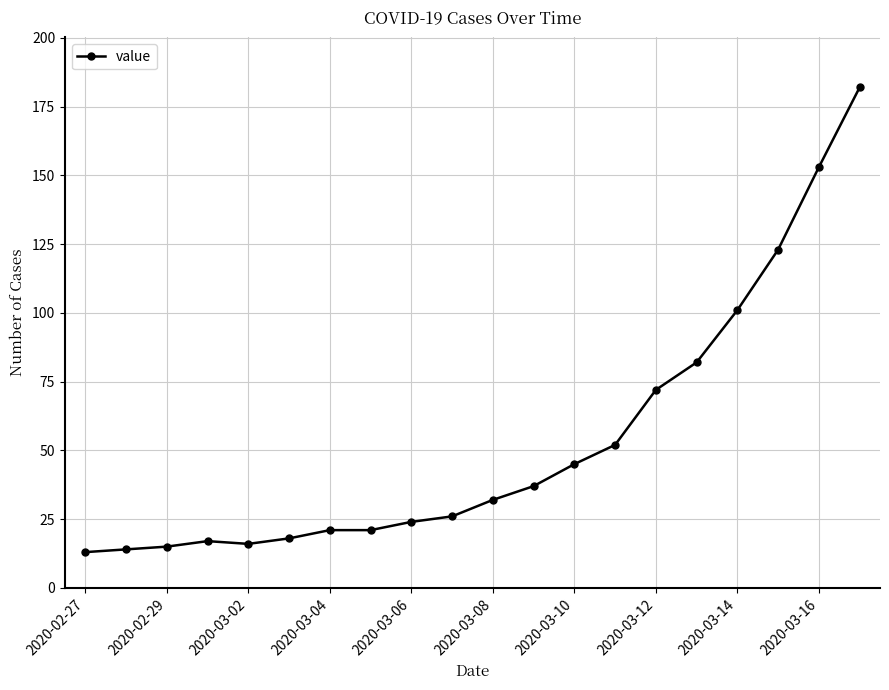

What is the difference between the maximum and minimum values?

169